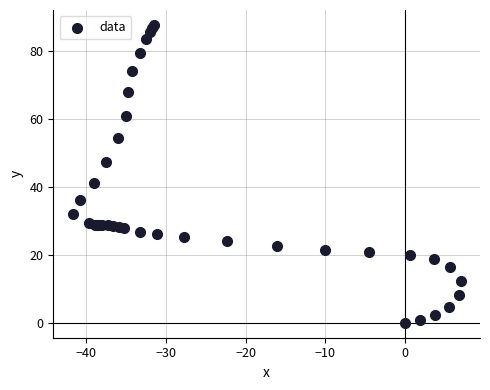

What Y value in the scatter plot is closest to 43?

41.2